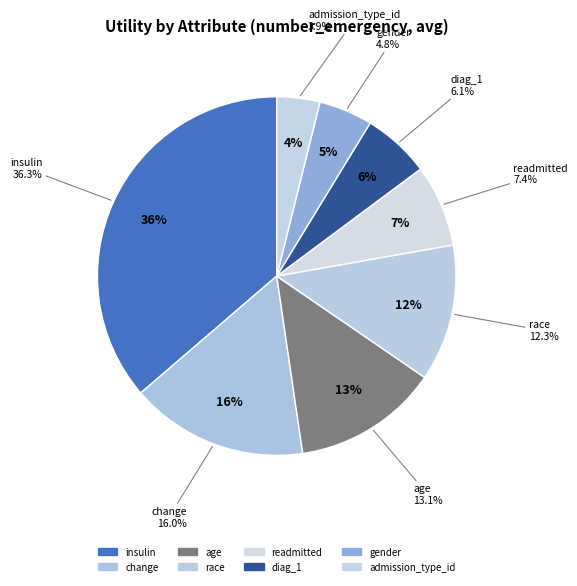

To the nearest percent, what is the combined percentage of diag_1 and change?

22%